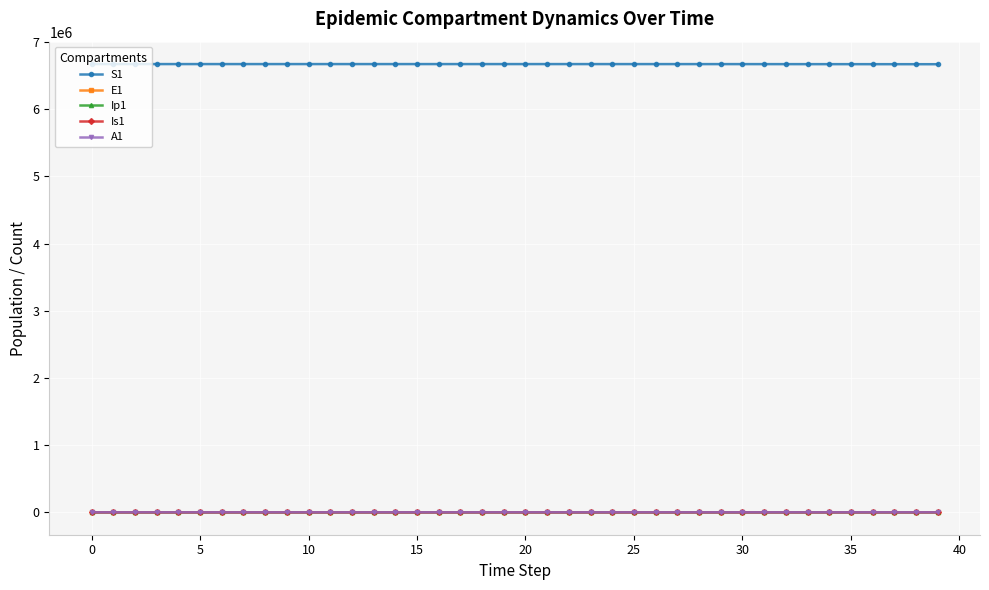

In Is1, how many points are lower than both neighbors (excluding endpoints)?

1